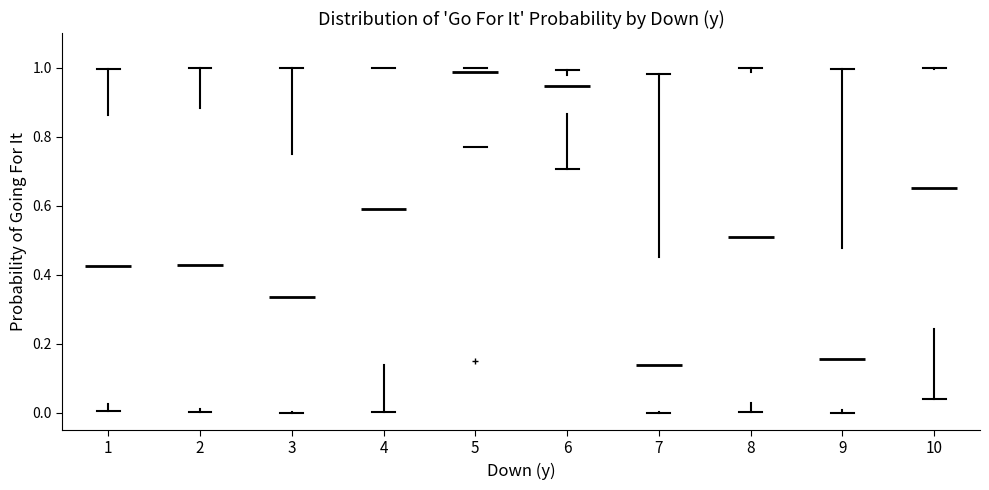

Reading left to right, read every box against the y-axis: the position of its median line, the range the box covers, and the ends of its whiskers. The values are not printed on the chart, so give them approximately, as read against the axis.

1: median 0.42, box 0.02 to 0.86, whiskers 0.00 to 1.00
2: median 0.42, box 0.00 to 0.88, whiskers 0.00 (just below the box's lower edge) to 1.00
3: median 0.34, box 0.00 to 0.74, whiskers 0.00 to 1.00
4: median 0.58, box 0.14 to 1.00, whiskers 0.00 to 1.00
5: median 0.98, box 0.76 to 1.00, whiskers 0.76 to 1.00
6: median 0.94, box 0.86 to 0.98, whiskers 0.70 to 1.00
7: median 0.14, box 0.00 to 0.46, whiskers 0.00 to 0.98
8: median 0.50, box 0.02 to 0.98, whiskers 0.00 to 1.00
9: median 0.16, box 0.00 to 0.48, whiskers 0.00 (just below the box's lower edge) to 1.00
10: median 0.66, box 0.24 to 1.00, whiskers 0.04 to 1.00